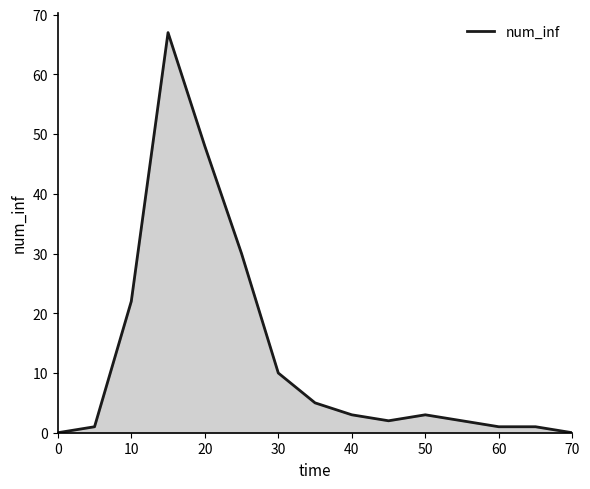

What is the difference between the maximum and minimum values?

67